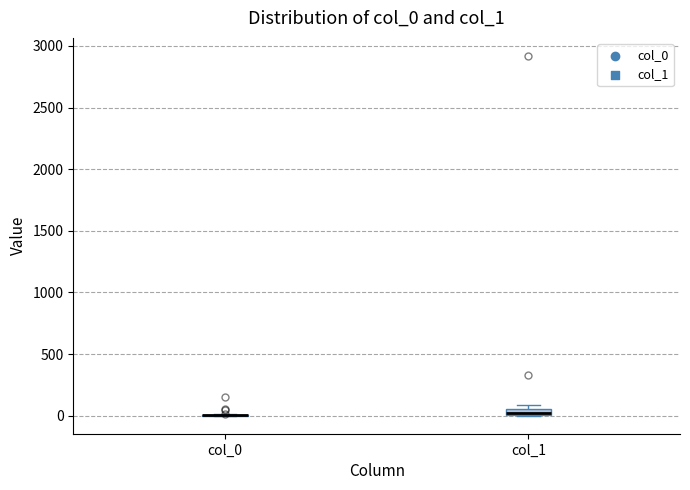

Where is the lower edge of the box for col_1 on the y-axis? The values are not printed on the chart, so give them approximately, as read against the axis.

0